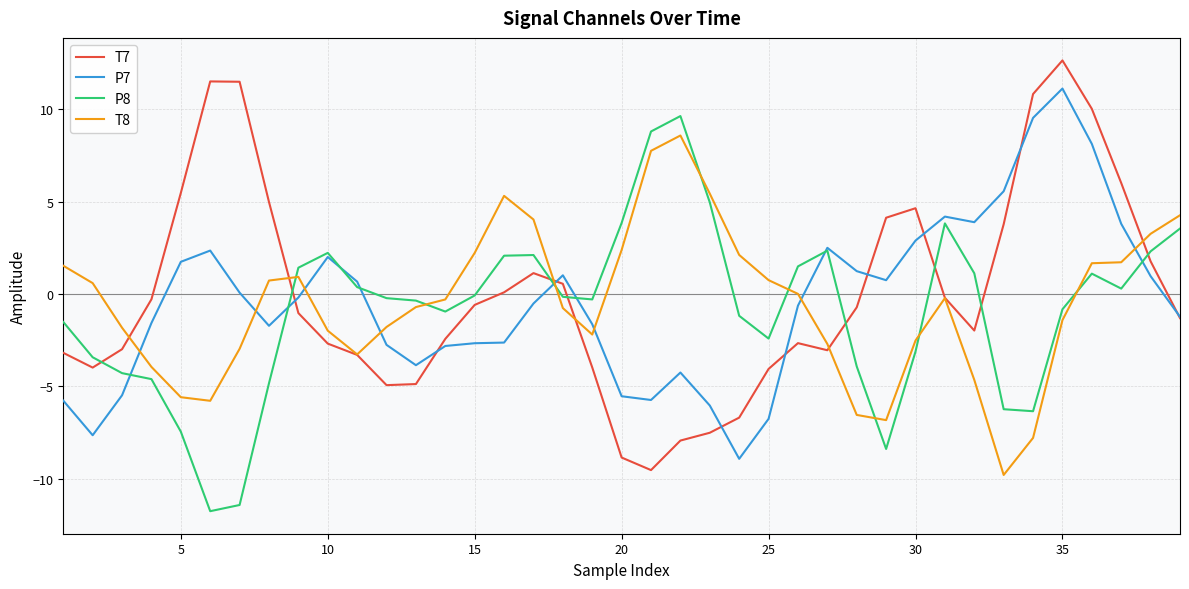

How many times do P8 and P7 cross each other?

8